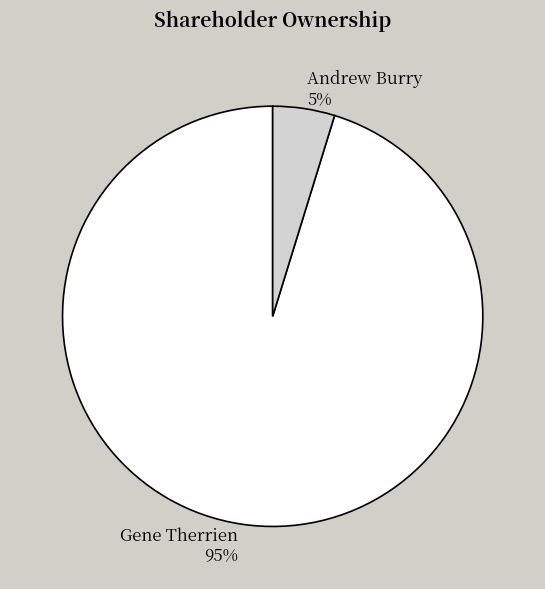

To the nearest percent, what is the combined percentage of Gene Therrien and Andrew Burry?

100%